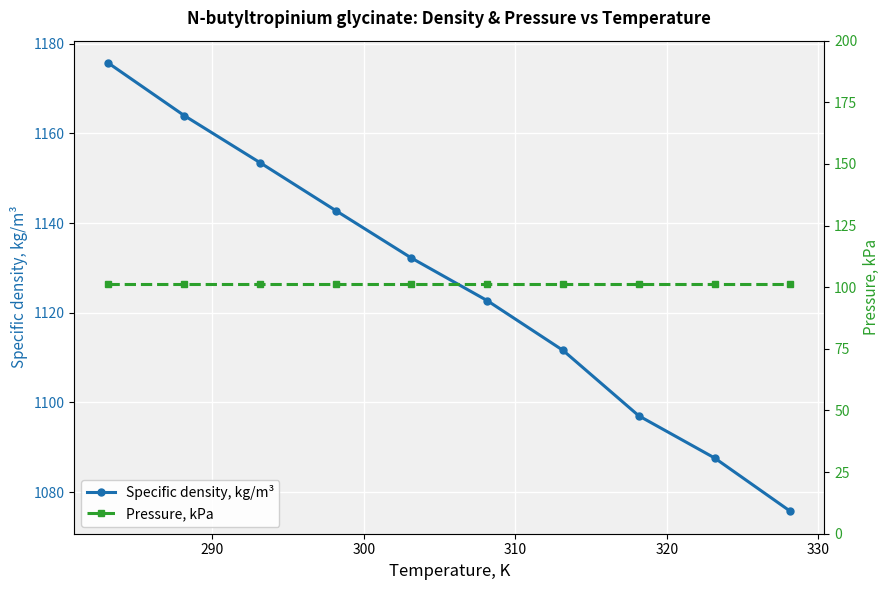

List the series in order of their peak value, lowest first.

Pressure, kPa, Specific density, kg/m³